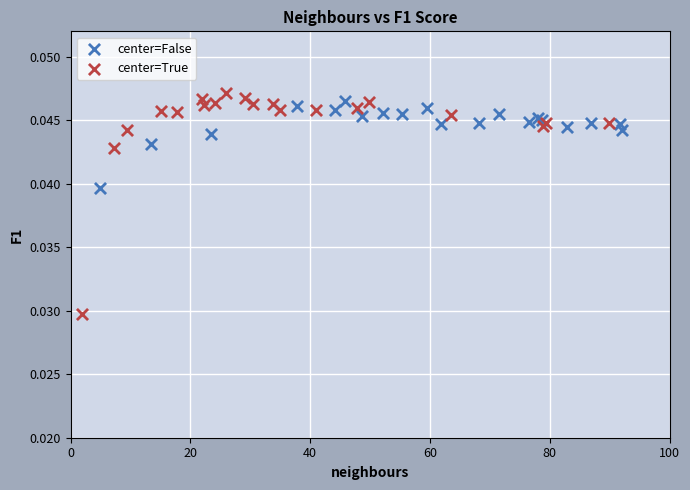

What are all the series names shown in the legend?

center=False, center=True